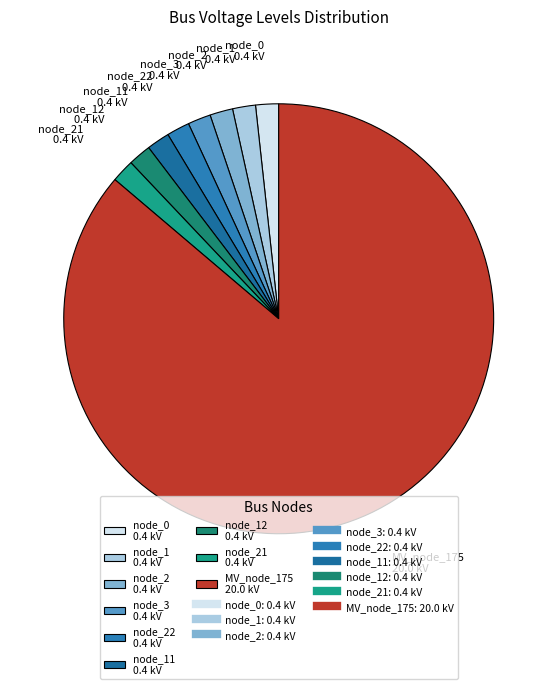

Which slice is the largest?

MV_node_175 20.0 kV